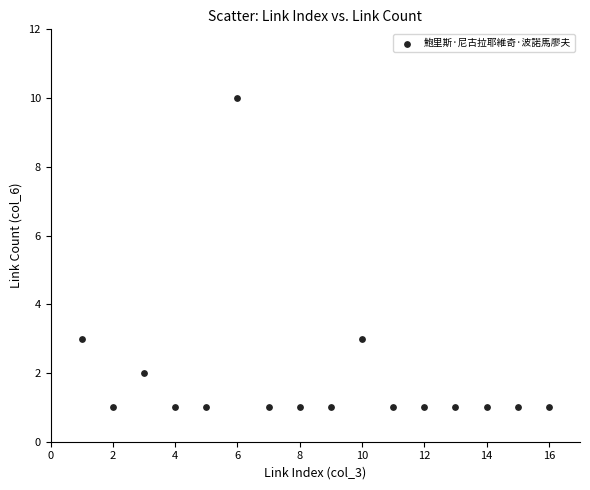

What is the range of Y values (max minus min)?

9